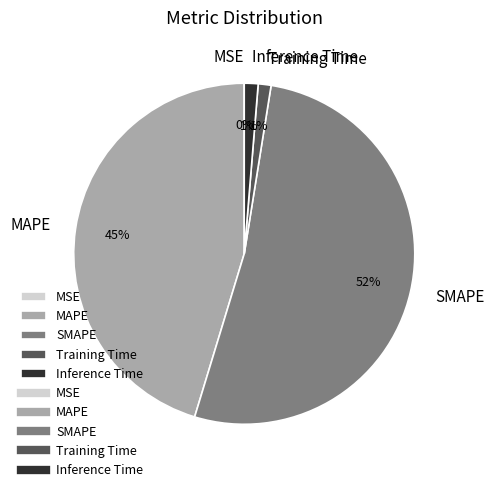

Which slice represents more than half of the pie?

SMAPE